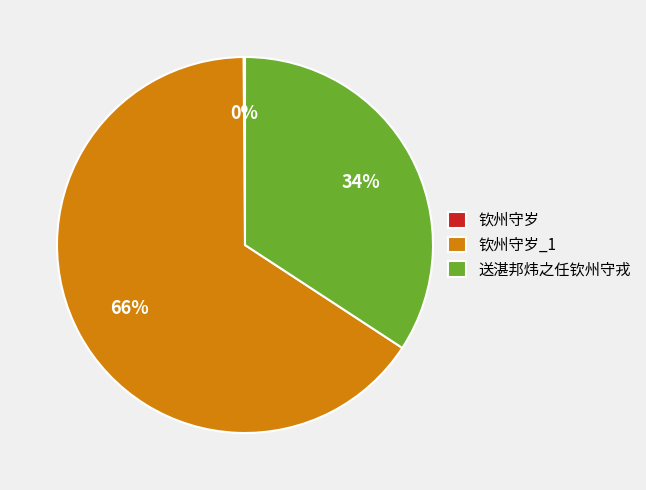

The 送湛邦炜之任钦州守戎 slice represents 48% of the pie. True or false?

False